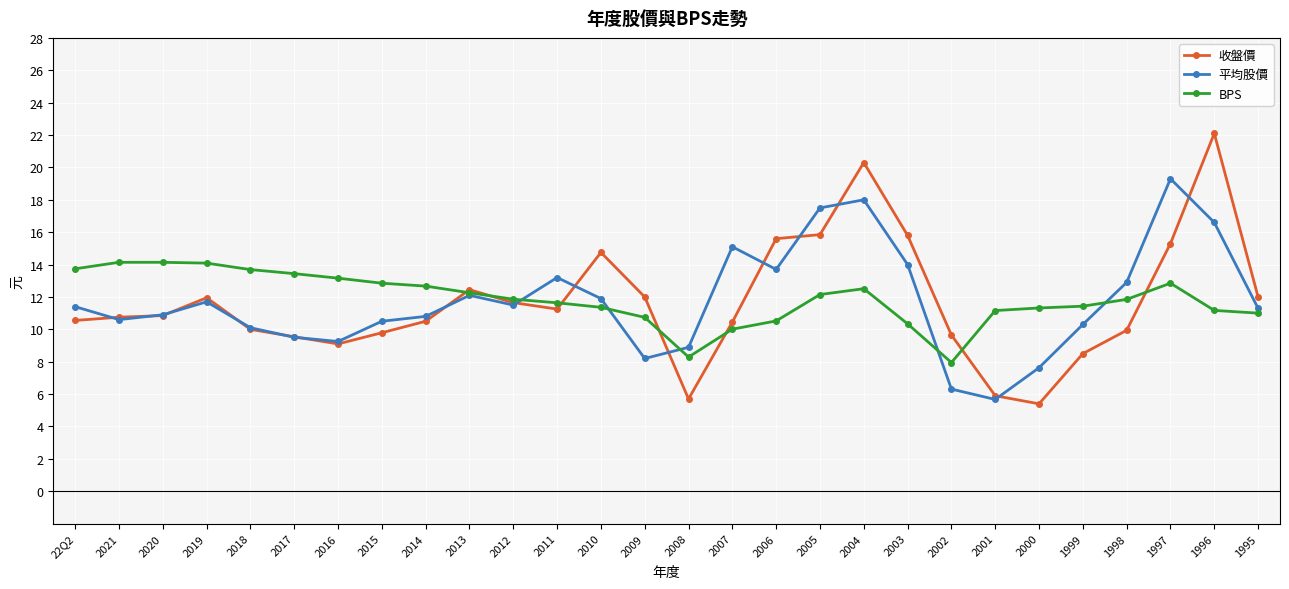

Is the value of 平均股價 at 1996 greater than the value of 收盤價 at 2007?

Yes